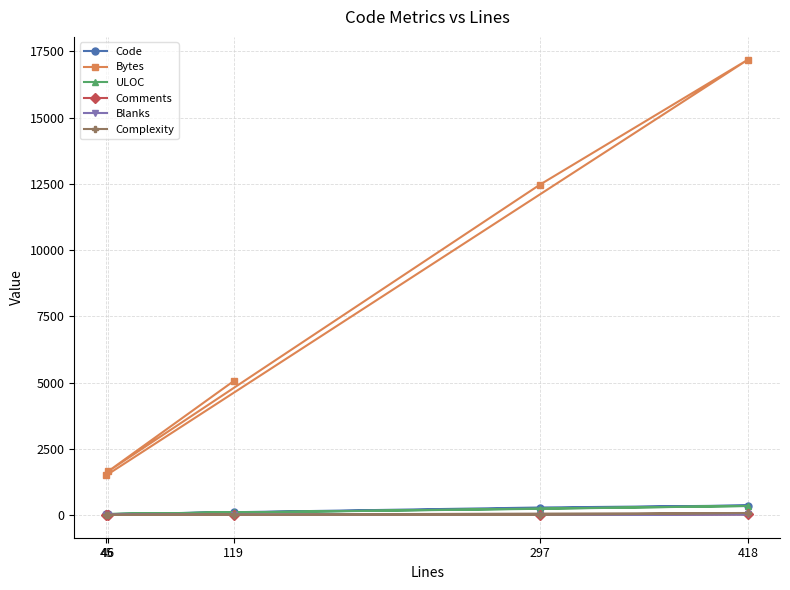

What is the sum of all ULOC values?

756